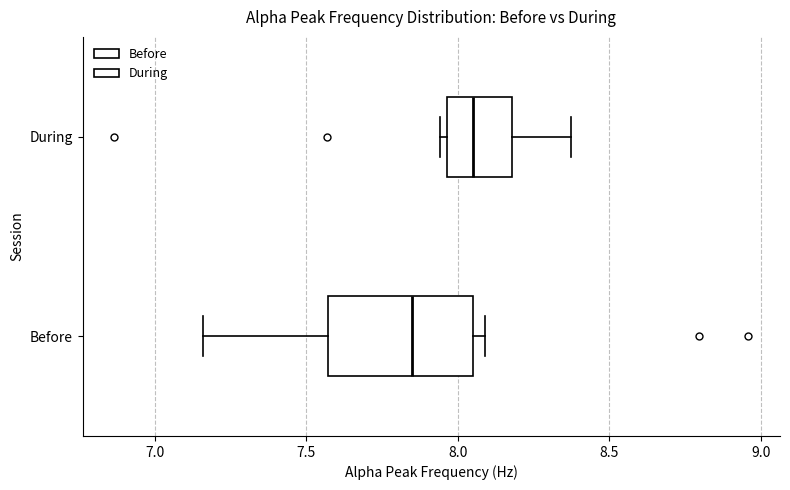

Reading bottom to top, transcribe this box plot: for each box, give where its median line is, the range the box spans, and where its two whiskers end, as read against the x-axis. The values are not printed on the chart, so give them approximately, as read against the axis.

Before: median 7.85, box 7.55 to 8.05, whiskers 7.15 to 8.10
During: median 8.05, box 7.95 to 8.20, whiskers 7.95 (just left of the box's left edge) to 8.35